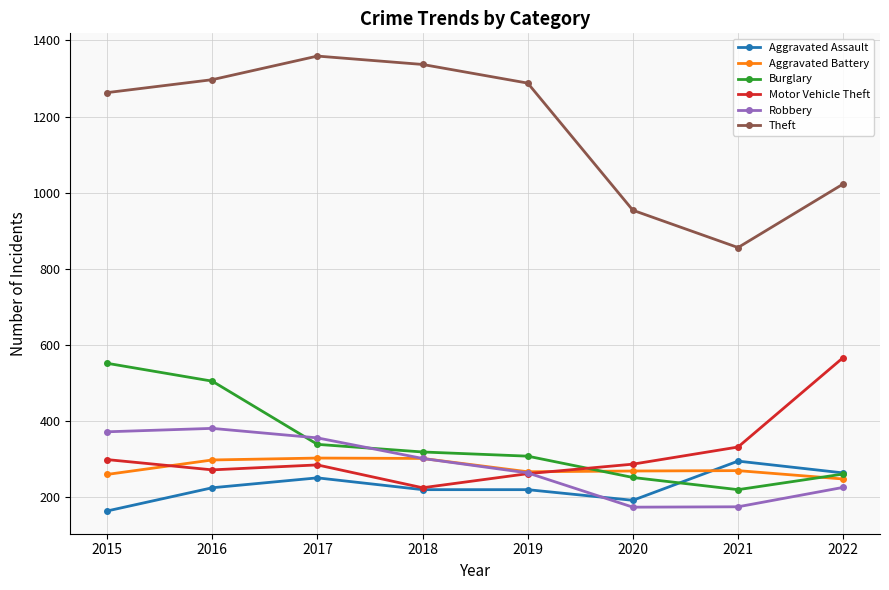

At which label is Burglary closest to 386?

2017